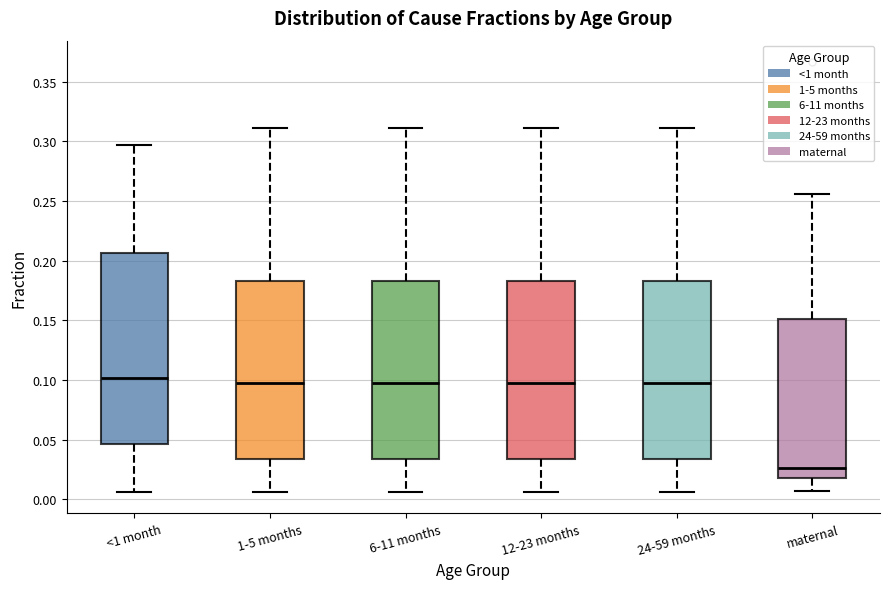

Reading left to right, read every box against the y-axis: the position of its median line, the range the box covers, and the ends of its whiskers. The values are not printed on the chart, so give them approximately, as read against the axis.

<1 month: median 0.100, box 0.045 to 0.205, whiskers 0.005 to 0.295
1-5 months: median 0.100, box 0.035 to 0.185, whiskers 0.005 to 0.310
6-11 months: median 0.100, box 0.035 to 0.185, whiskers 0.005 to 0.310
12-23 months: median 0.100, box 0.035 to 0.185, whiskers 0.005 to 0.310
24-59 months: median 0.100, box 0.035 to 0.185, whiskers 0.005 to 0.310
maternal: median 0.025, box 0.020 to 0.150, whiskers 0.005 to 0.255